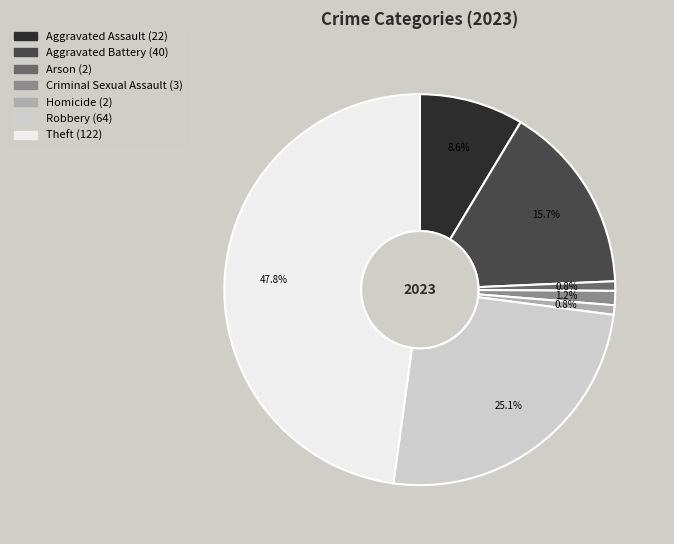

Does Theft represent more than half of the total?

No